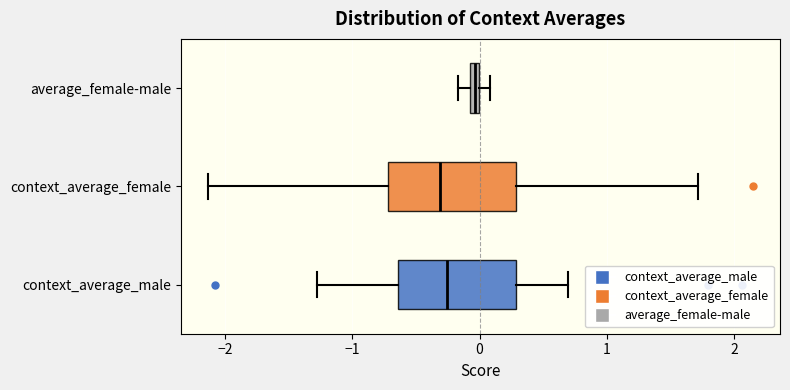

Where does the right whisker of the box for context_average_female end on the x-axis? The values are not printed on the chart, so give them approximately, as read against the axis.

1.7